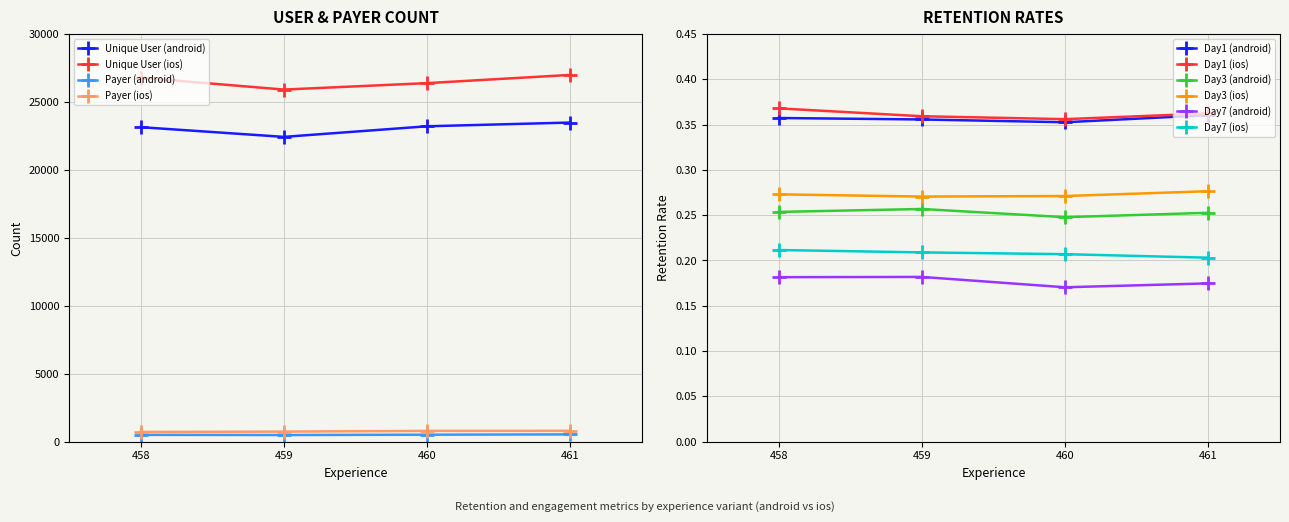

True or false: Unique User (ios) and Payer (ios) intersect in this chart.

False